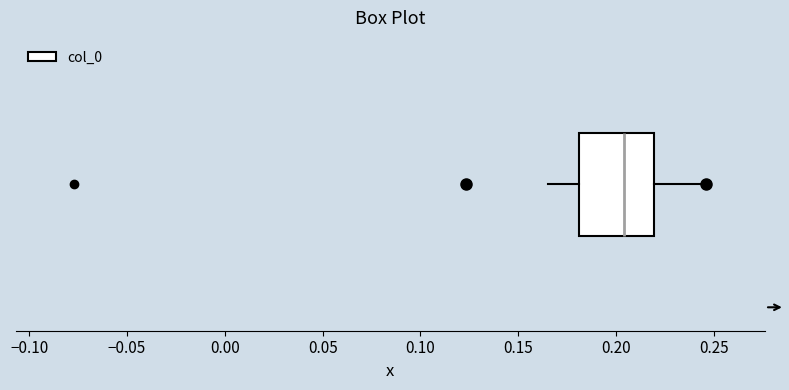

Transcribe this box plot: give where the median line is, the range the box spans, and where the two whiskers end, as read against the x-axis. The values are not printed on the chart, so give them approximately, as read against the axis.

median 0.205, box 0.180 to 0.220, whiskers 0.165 to 0.245